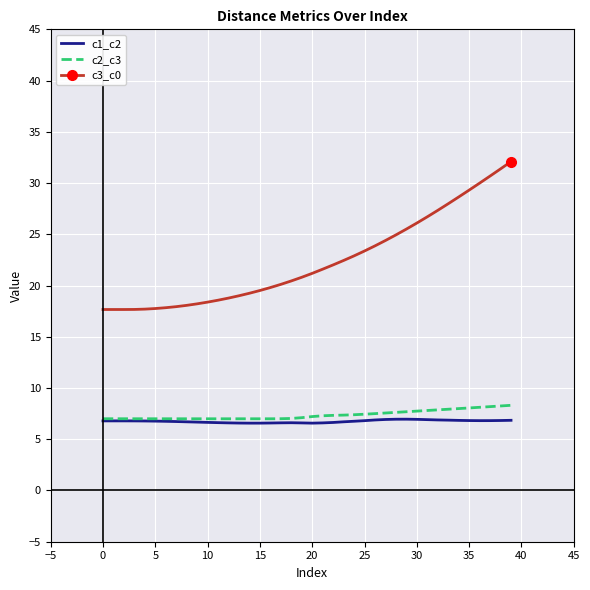

Which series has the largest total across all categories?

c3_c0